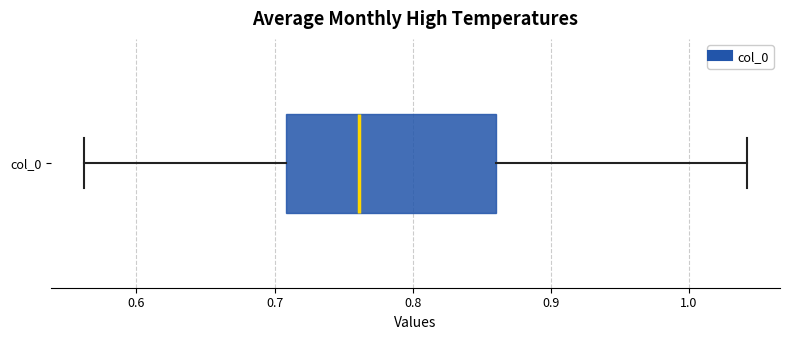

Where does the median line of the box for col_0 sit on the x-axis? The values are not printed on the chart, so give them approximately, as read against the axis.

0.76